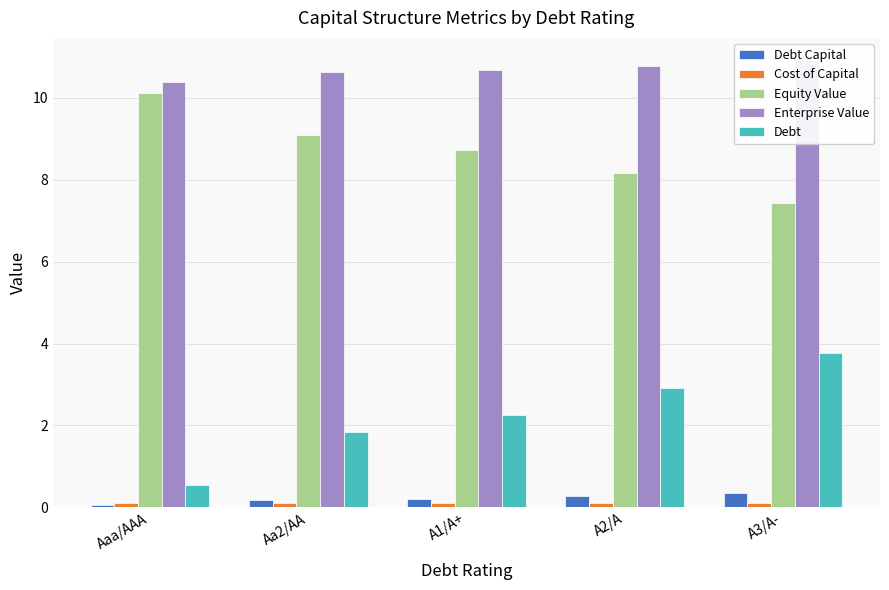

How many groups of bars are there?

5